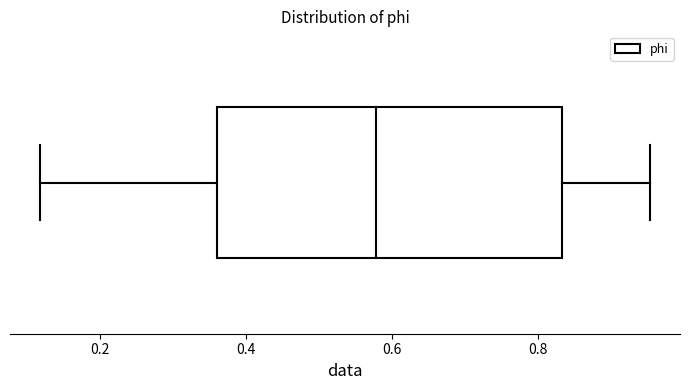

Where is the right edge of the box on the x-axis? The values are not printed on the chart, so give them approximately, as read against the axis.

0.84